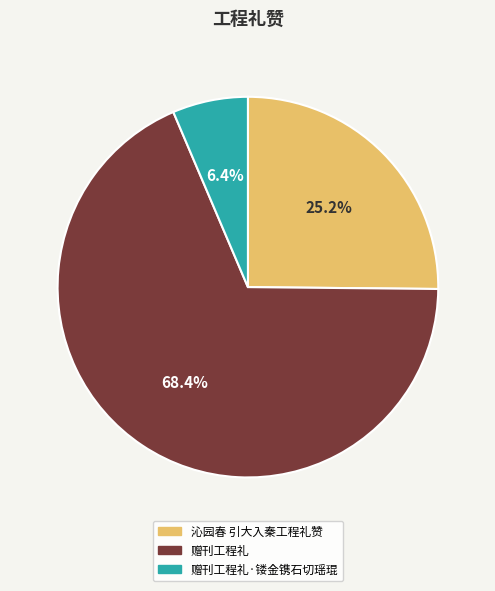

What percentage is the 沁园春 引大入秦工程礼赞 slice, to the nearest percent?

25%